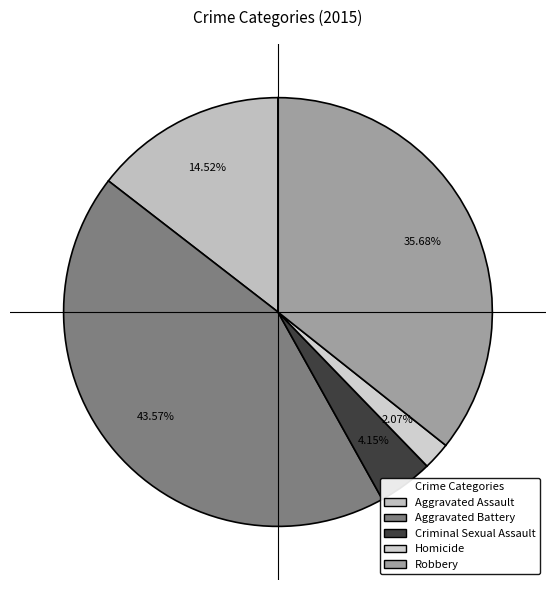

Approximately how many times larger is the value at Homicide compared to Robbery?

0.1